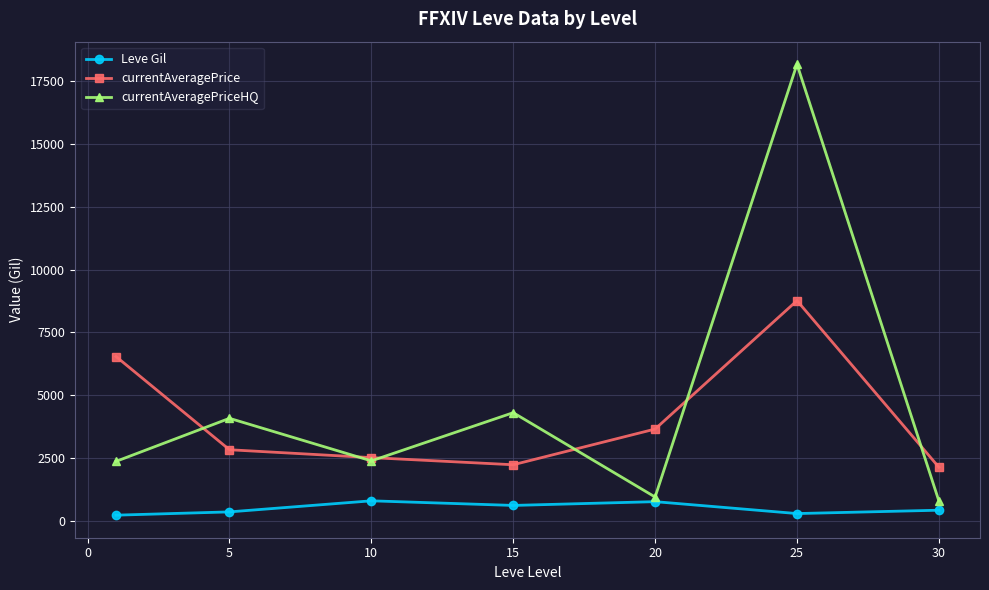

Rank the series by their maximum value, from lowest to highest.

Leve Gil, currentAveragePrice, currentAveragePriceHQ